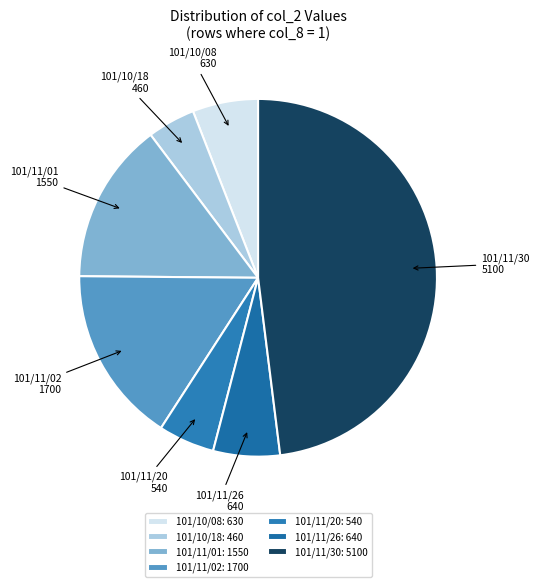

Count the number of slices in the pie.

7